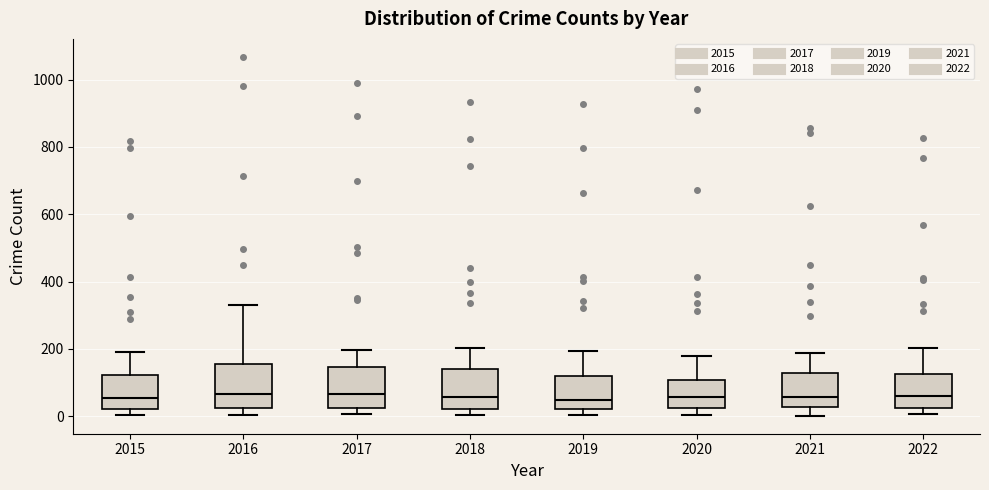

Reading left to right, transcribe this box plot: for each box, give where its median line is, the range the box spans, and where its two whiskers end, as read against the y-axis. The values are not printed on the chart, so give them approximately, as read against the axis.

2015: median 60, box 20 to 120, whiskers 0 to 200
2016: median 60, box 20 to 160, whiskers 0 to 320
2017: median 60, box 20 to 140, whiskers 0 to 200
2018: median 60, box 20 to 140, whiskers 0 to 200
2019: median 40, box 20 to 120, whiskers 0 to 200
2020: median 60, box 20 to 100, whiskers 0 to 180
2021: median 60, box 20 to 120, whiskers 0 to 180
2022: median 60, box 20 to 120, whiskers 0 to 200